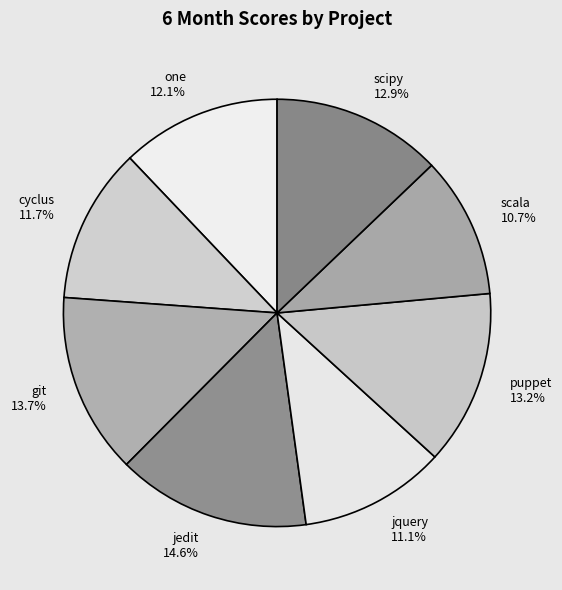

Is it true that one is 19% of the pie?

False